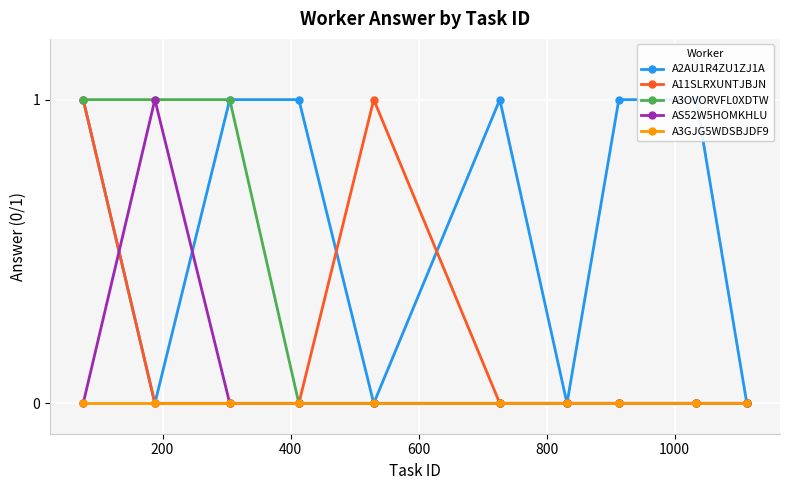

True or false: A3GJG5WDSBJDF9 and A11SLRXUNTJBJN intersect in this chart.

False